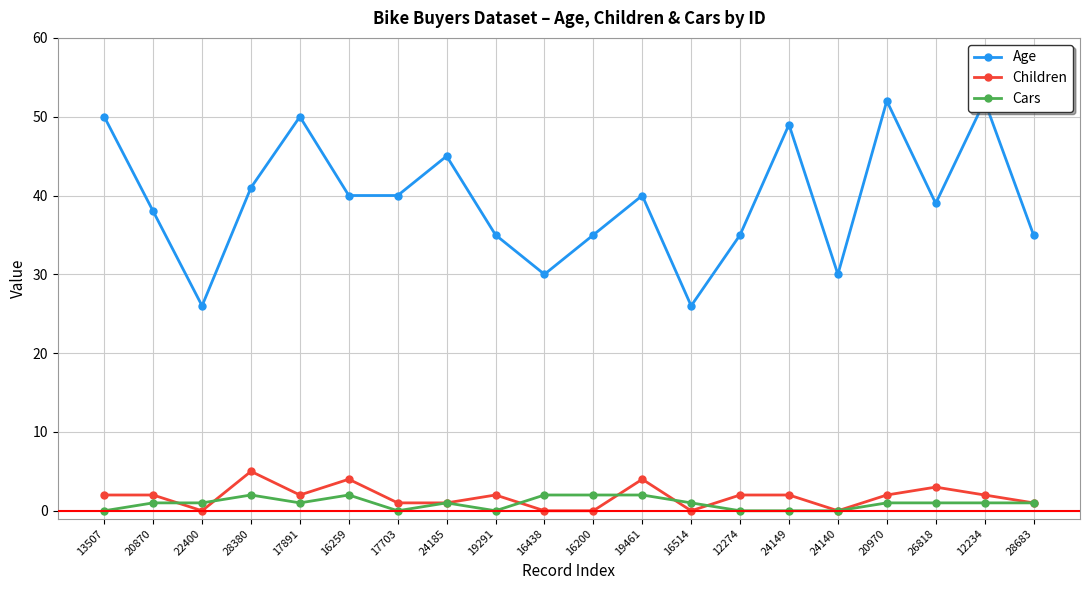

Count the Cars values in the range 0 to 2.

20